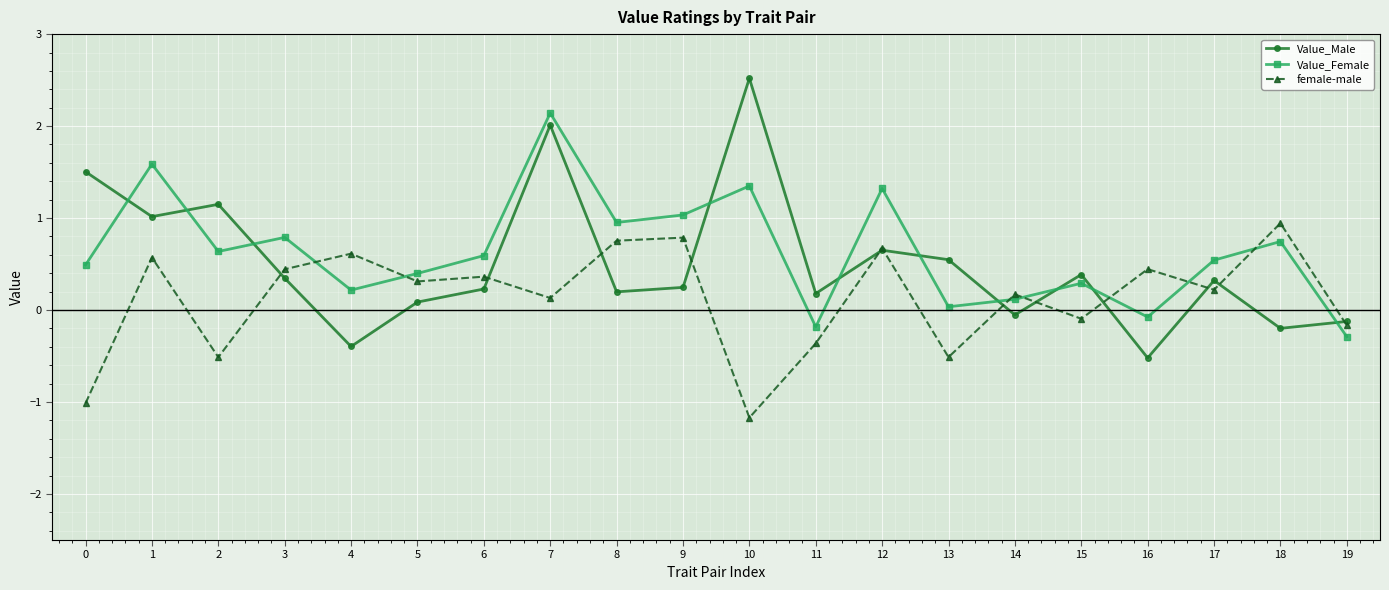

Between which two adjacent categories do Value_Male and female-male first intersect?

2 and 3